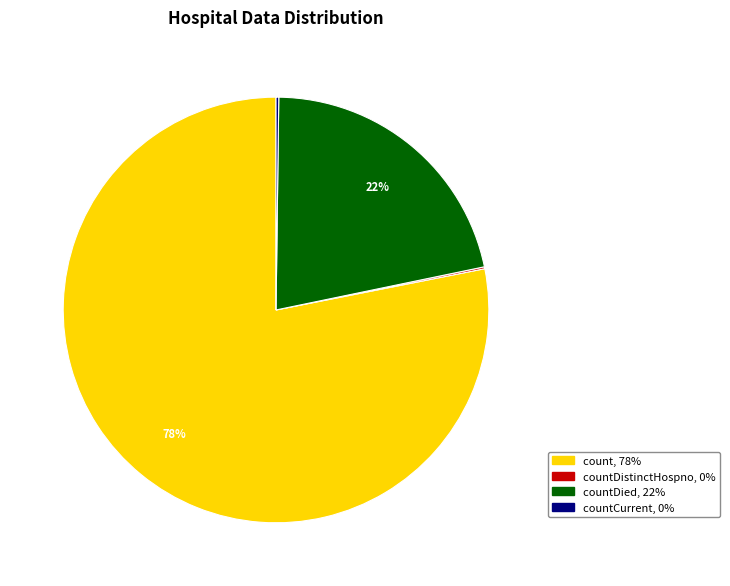

Is there a majority slice in this chart?

Yes